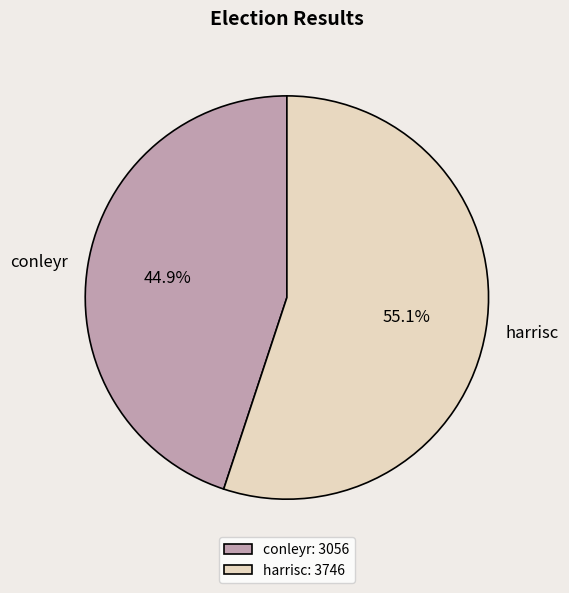

The harrisc slice represents 55% of the pie. True or false?

True